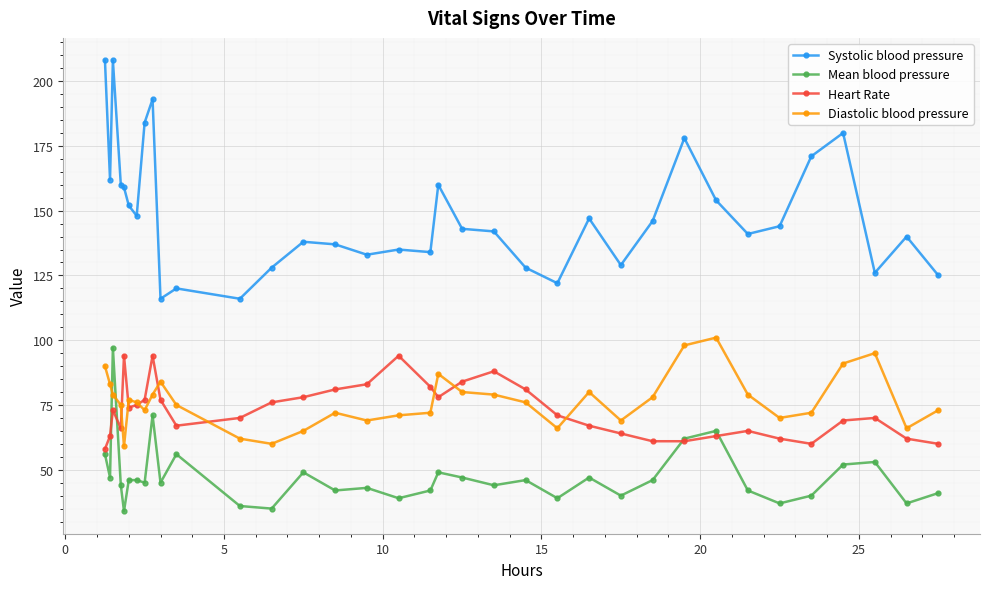

In Diastolic blood pressure, how many points are lower than both neighbors (excluding endpoints)?

8